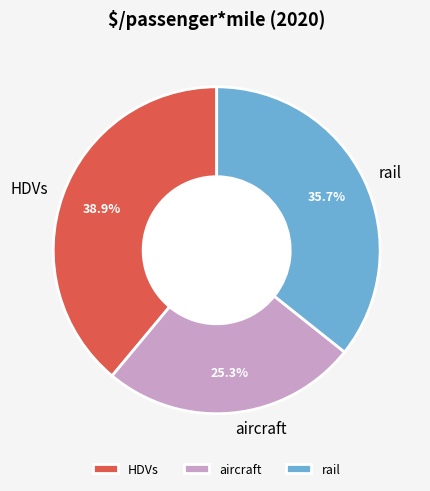

To the nearest percent, what is the combined percentage of HDVs and rail?

75%